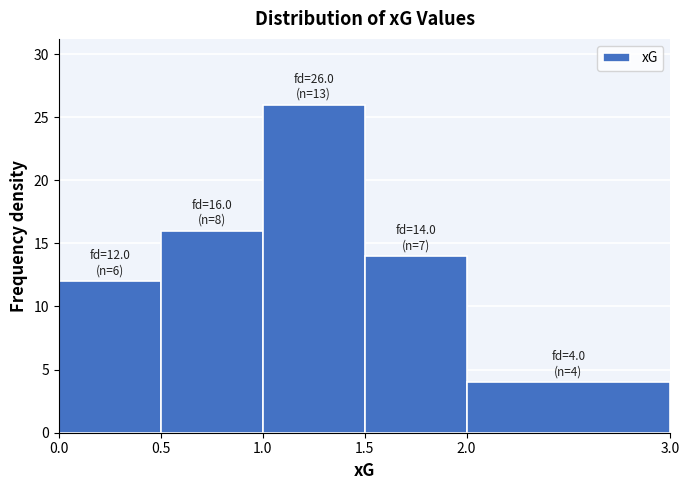

Over which range of the x-axis is the bar tallest?

1.0 to 1.5